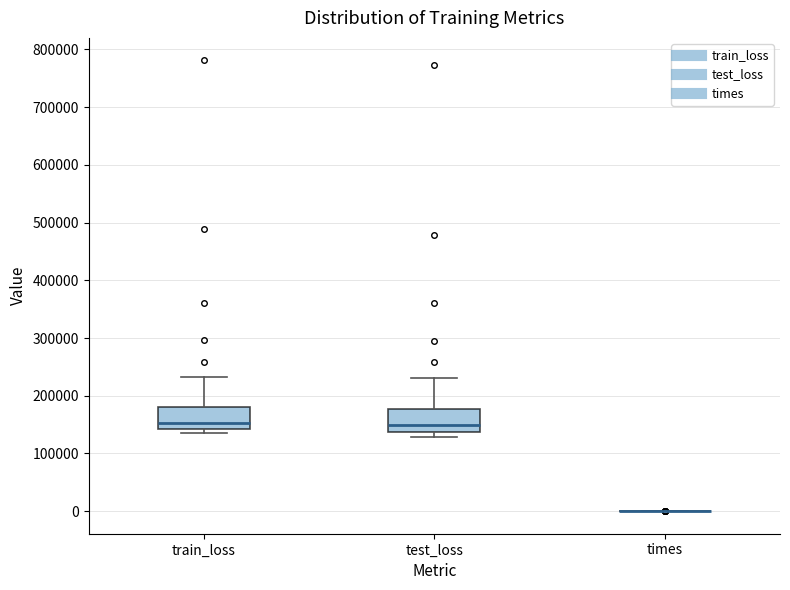

Where is the upper edge of the box for train_loss on the y-axis? The values are not printed on the chart, so give them approximately, as read against the axis.

180000